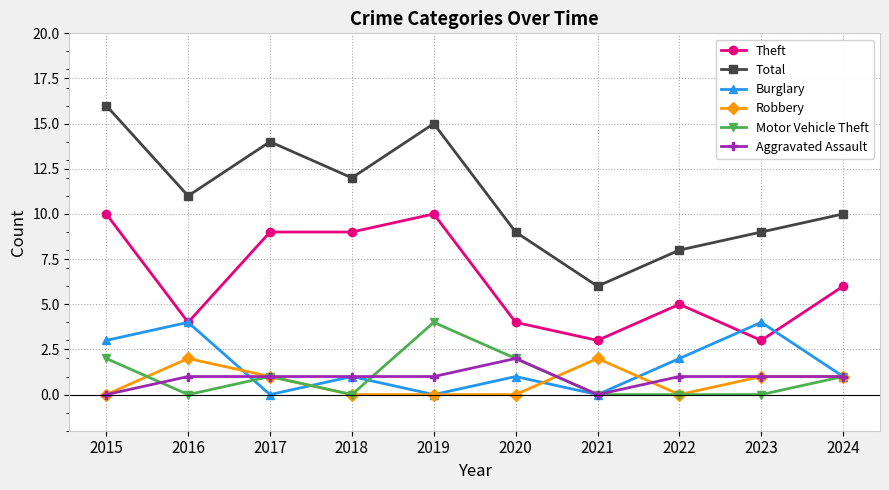

The Total series shows 13 at 2023. True or false?

False